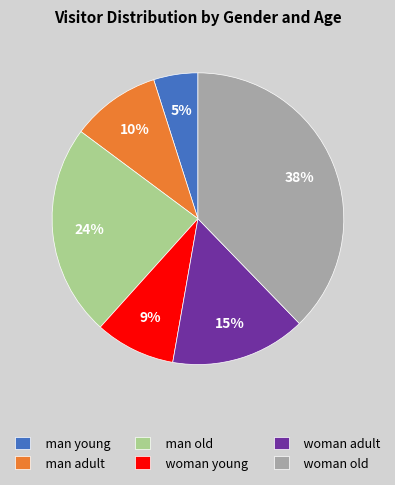

Count the number of slices in the pie.

6